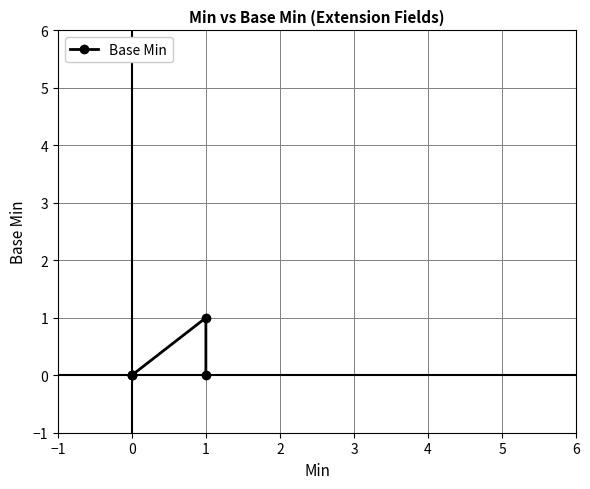

What is the maximum value shown in the chart?

1